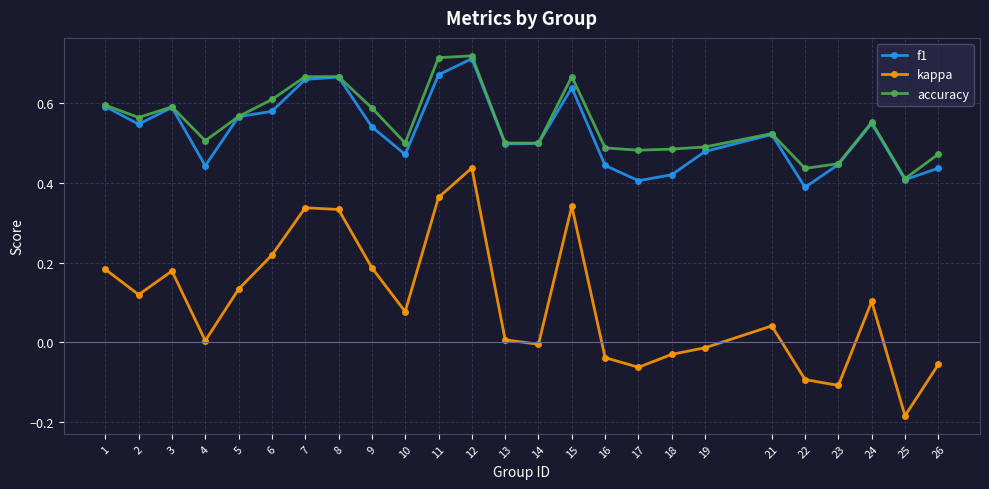

True or false: kappa and f1 cross at least once.

False